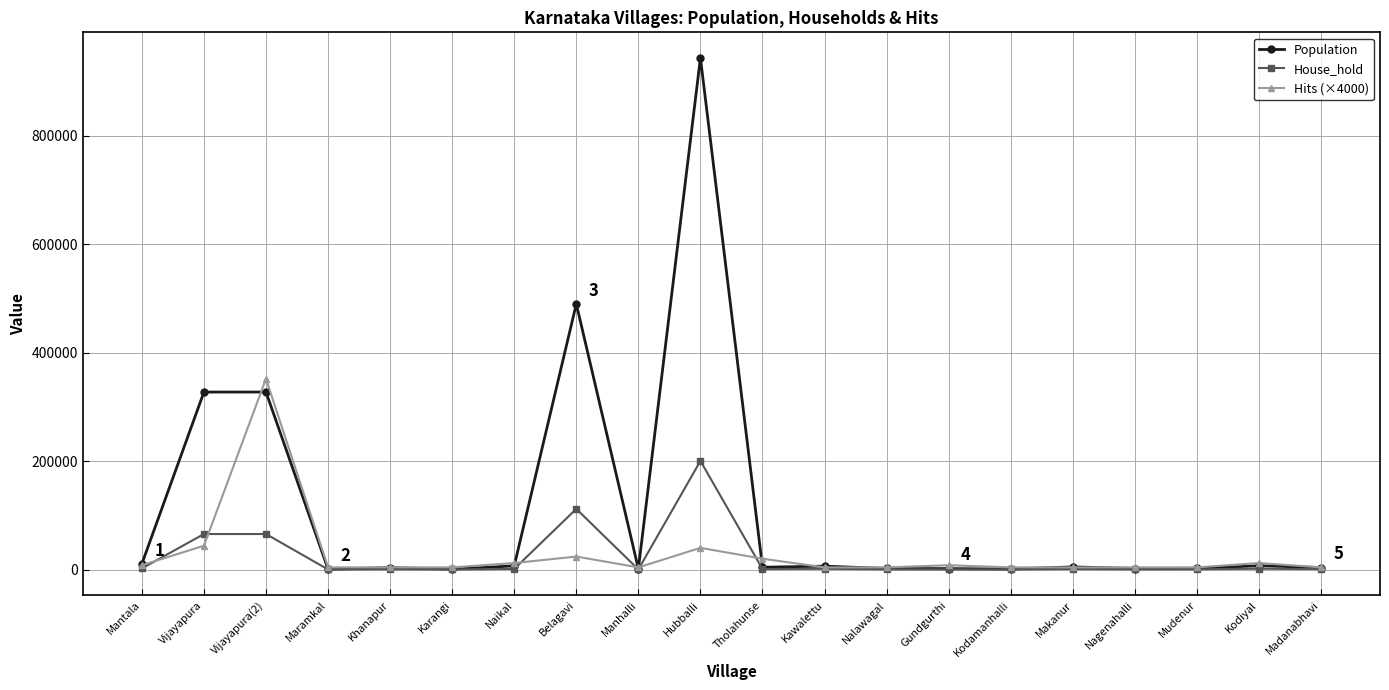

What is the maximum value shown in the chart?

943788